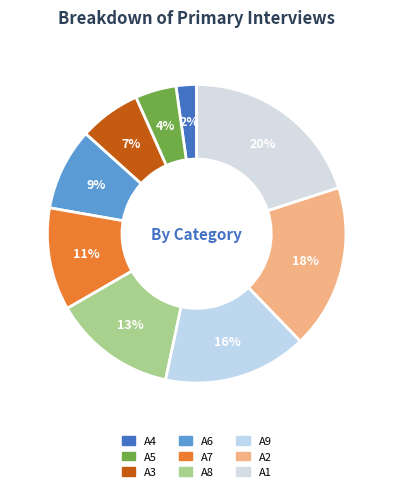

How many segments does this pie chart have?

9